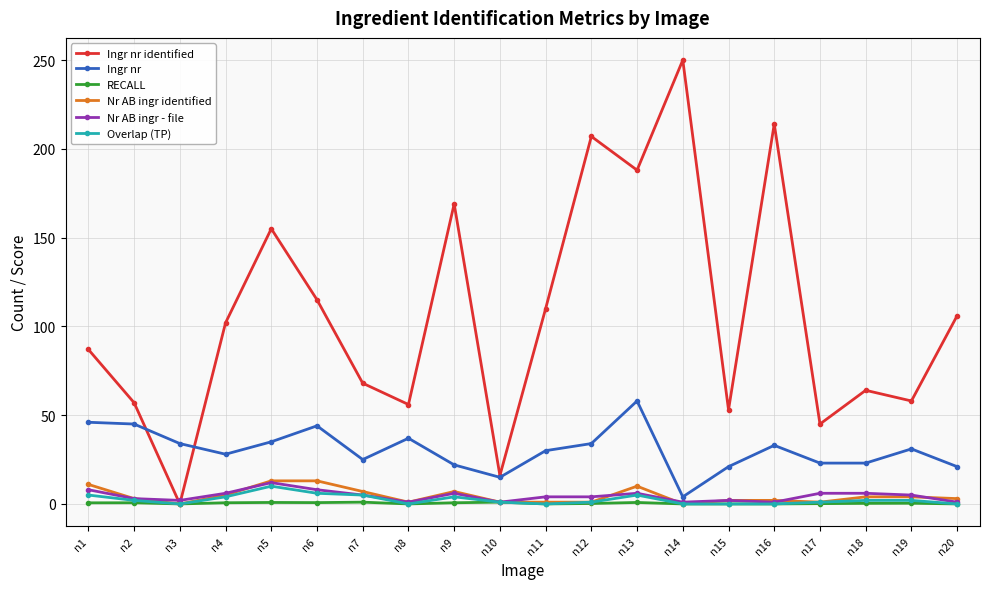

What is the value of the Ingr nr point at the 16th from the left?

33.0